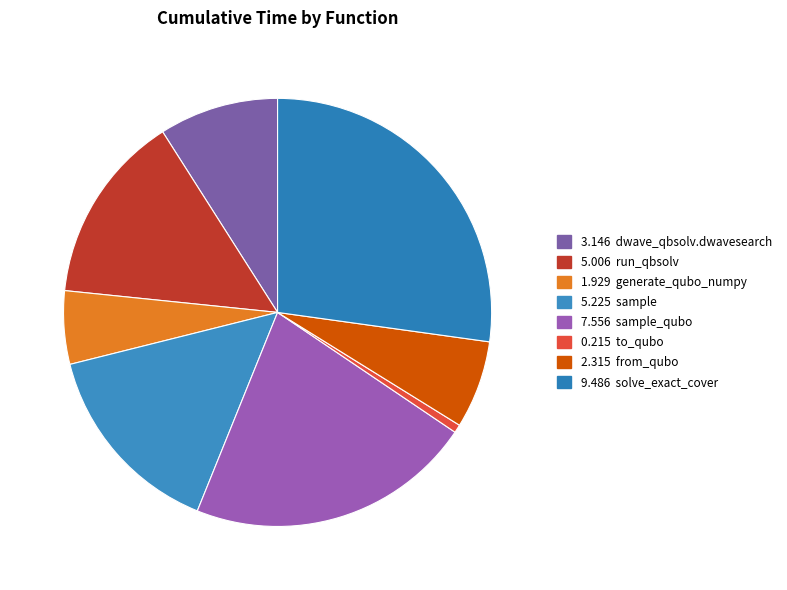

How many segments does this pie chart have?

8